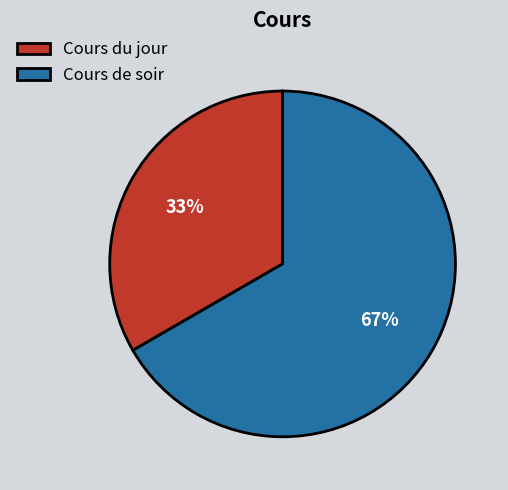

Count the number of slices in the pie.

2